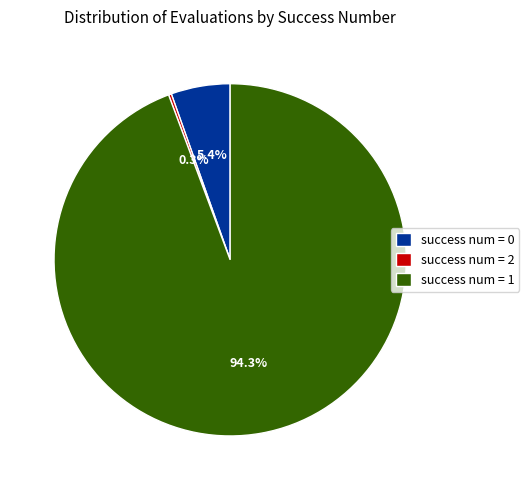

Is there any slice that represents more than half of the pie?

Yes